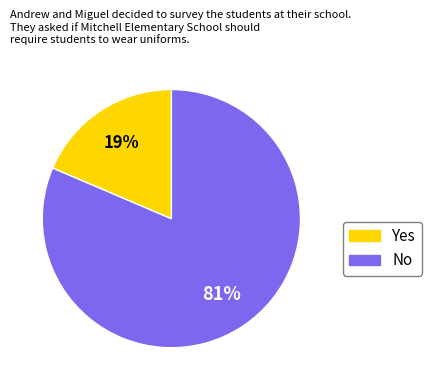

Count the number of slices in the pie.

2